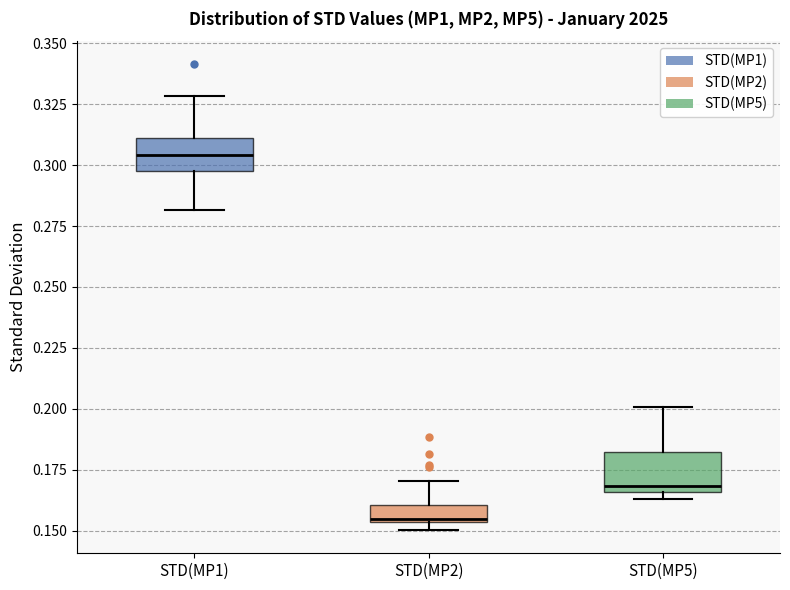

Where is the upper edge of the box for STD(MP2) on the y-axis? The values are not printed on the chart, so give them approximately, as read against the axis.

0.160